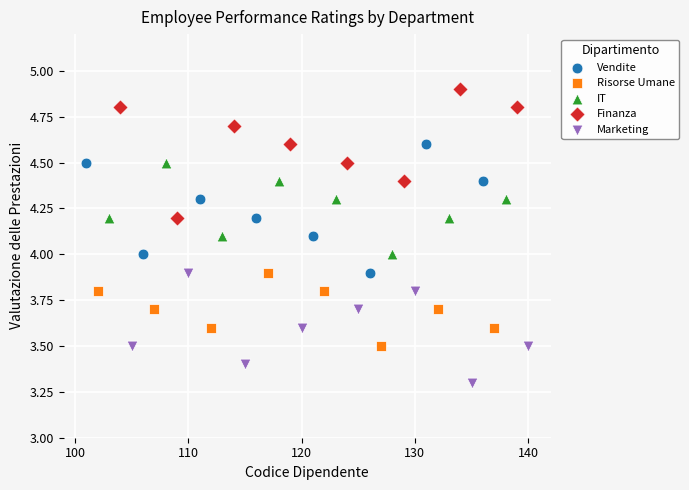

Which series contains the lowest Y value?

Marketing